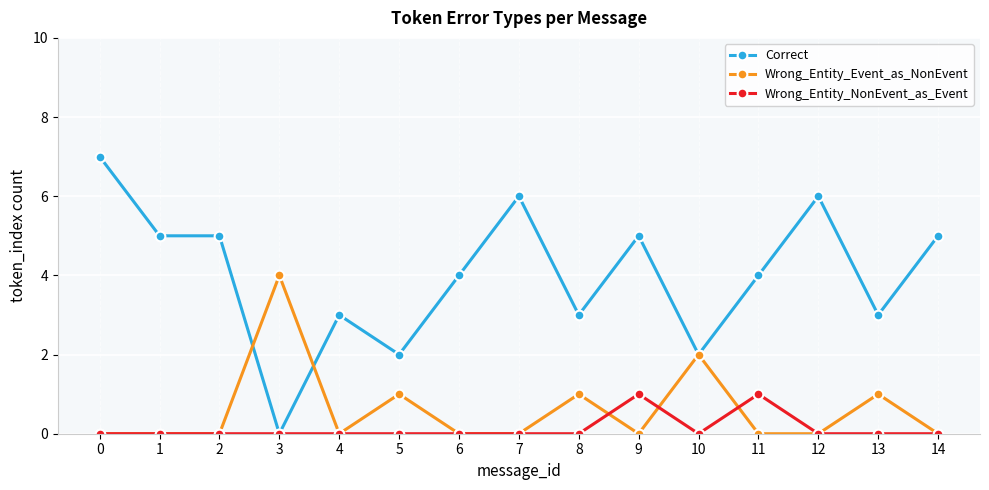

Which series changed the most between 6 and 11?

Wrong_Entity_NonEvent_as_Event